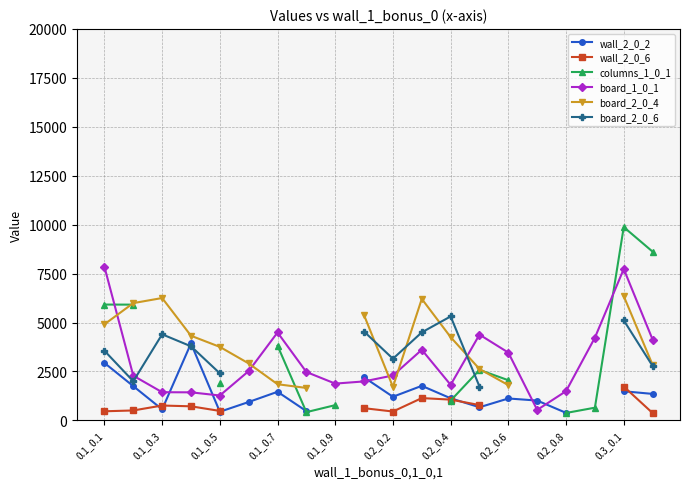

How many data points does each series have?

20